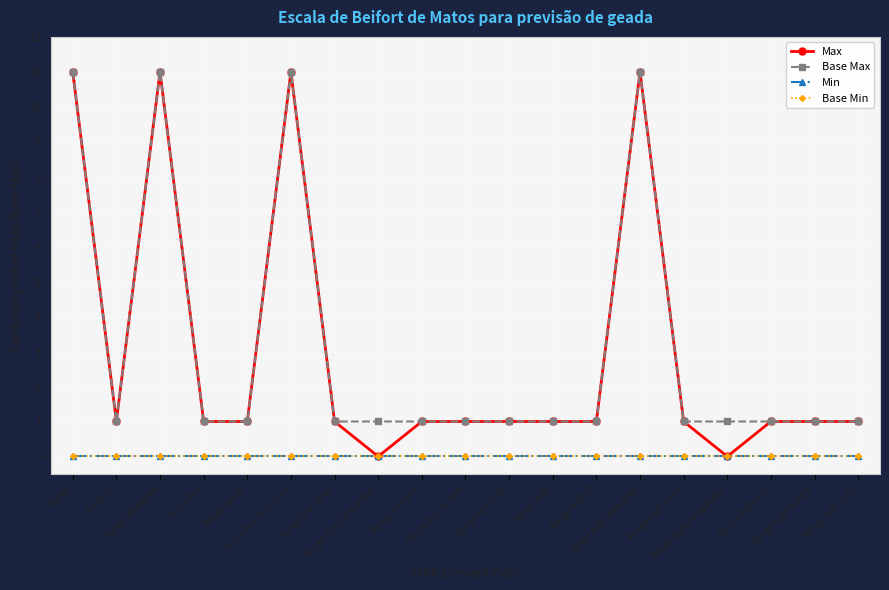

What position from the right is Range.low.code?

9